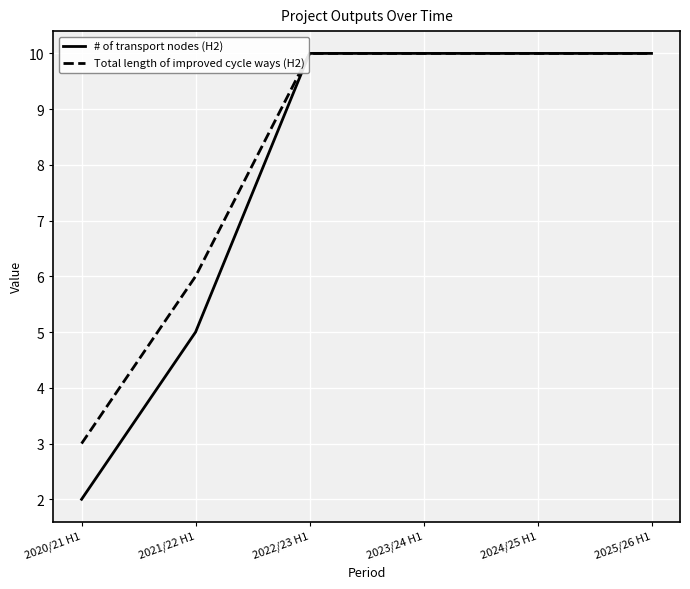

Which label corresponds to the smallest value in the chart?

2020/21 H1